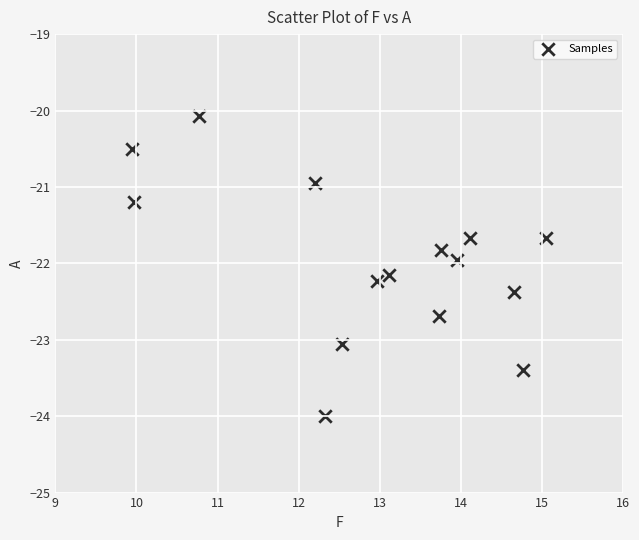

How many data points are displayed?

15